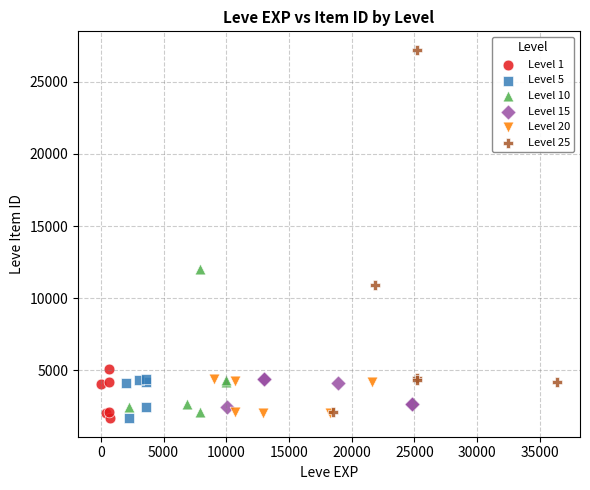

Which series contains the highest Y value?

Level 25